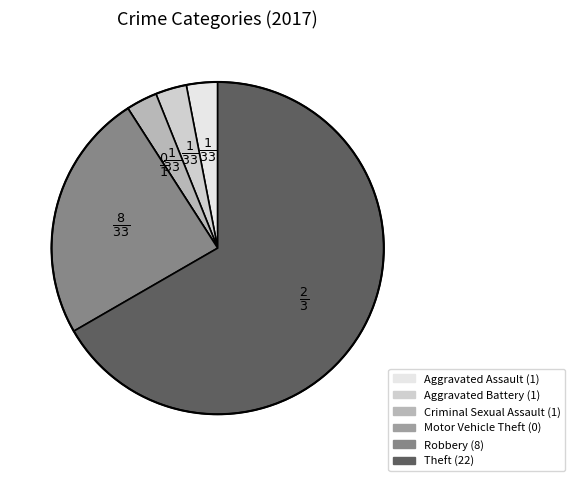

Which category has the biggest portion of the pie?

Theft